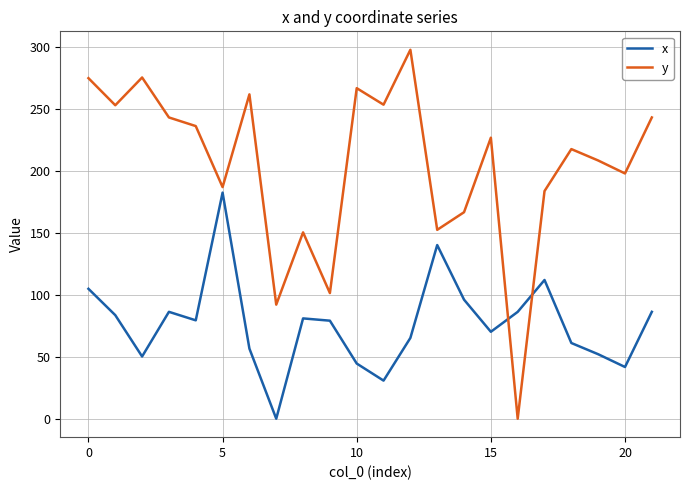

What is the difference between the maximum and minimum values in the y series?

297.7